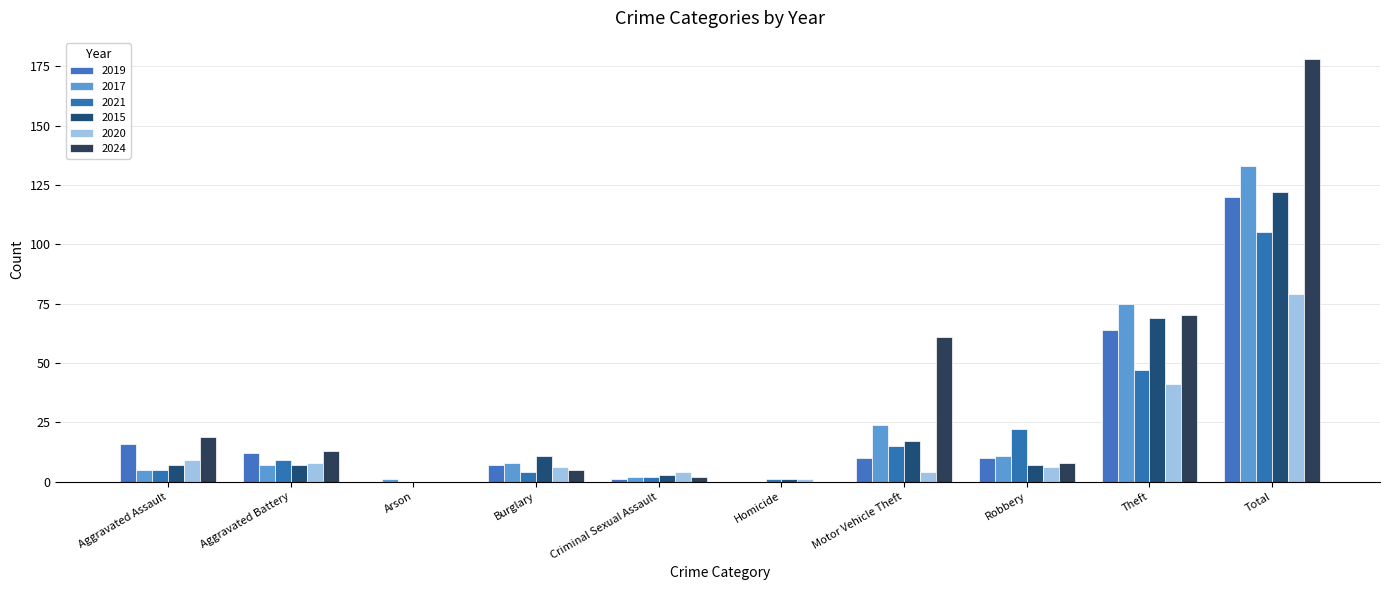

At which label does 2024 first exceed 13?

Aggravated Assault